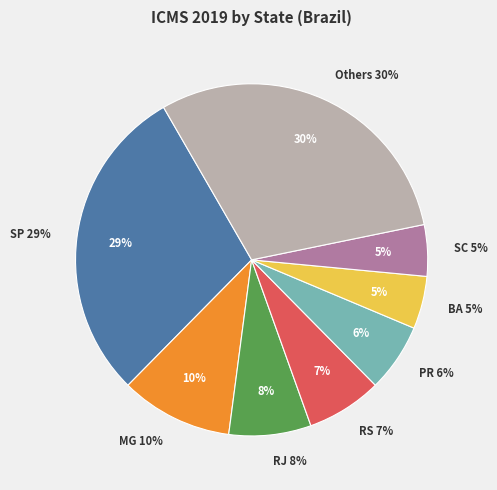

Does any single category account for the majority?

No